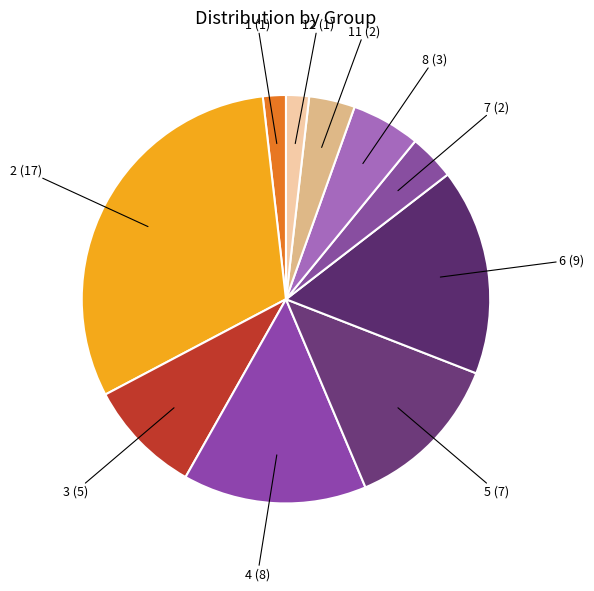

Between 7 (2) and 2 (17), which is larger?

2 (17)